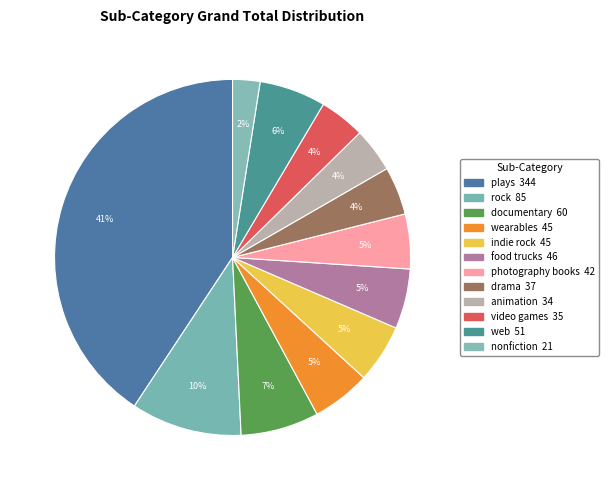

True or false: photography books accounts for 5% of the total.

True